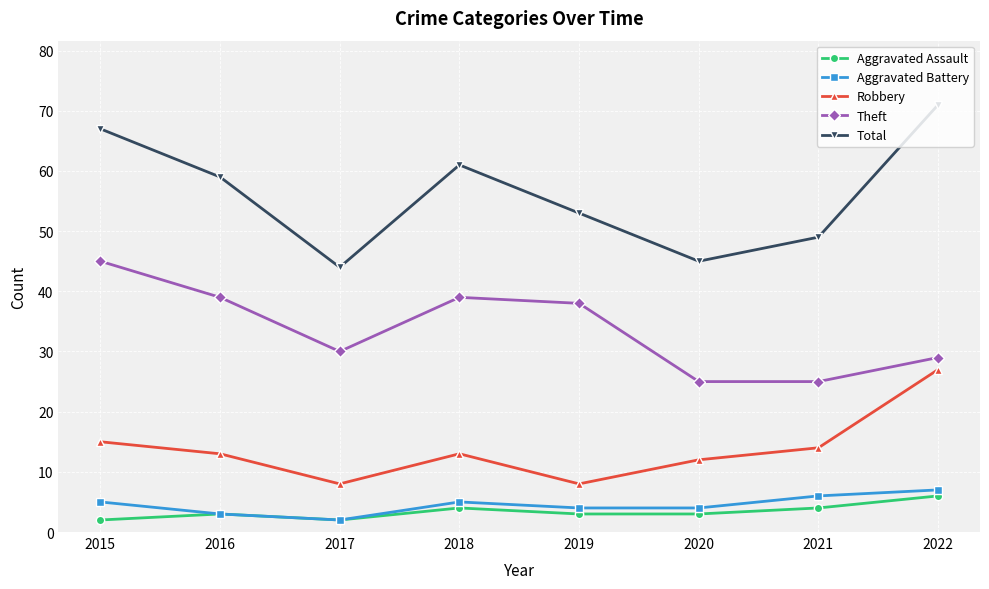

At which category does Aggravated Assault reach its first local peak?

2016